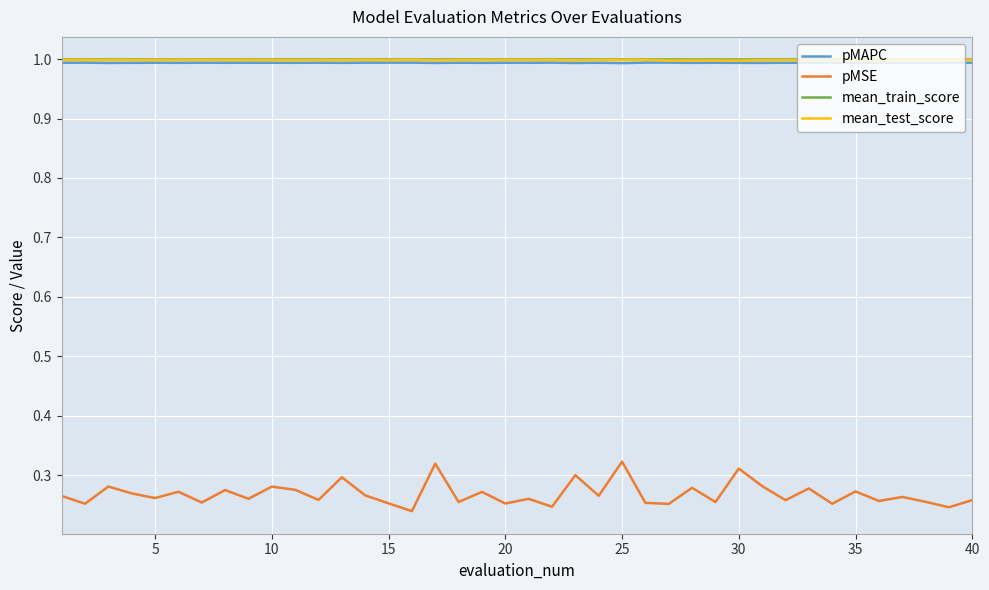

What is the maximum value for mean_test_score?

1.0